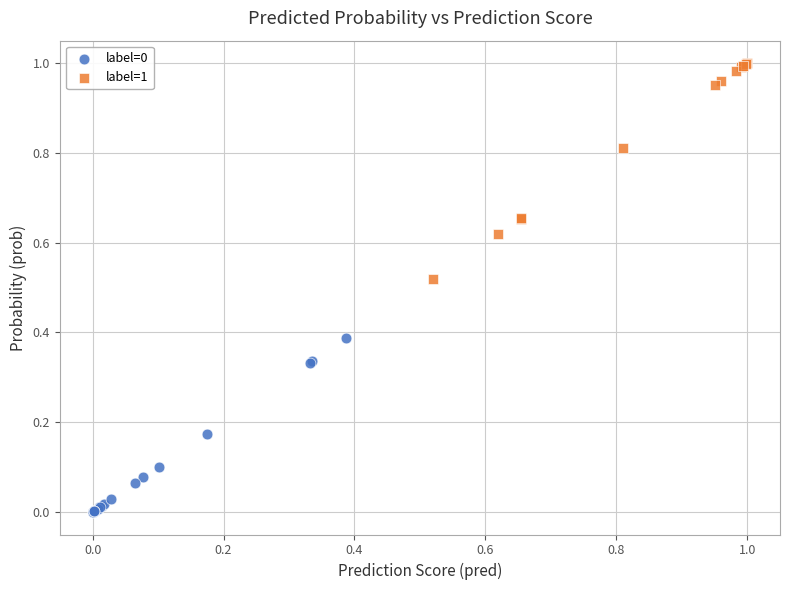

Which series has the largest Y range (max minus min)?

label=1